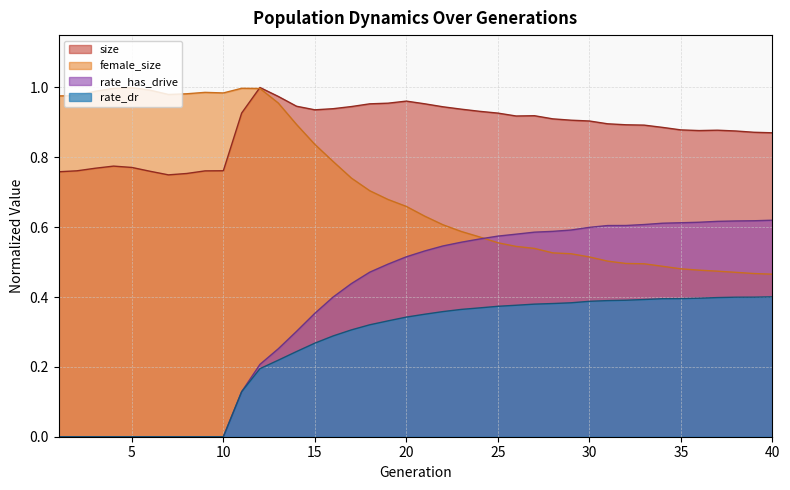

Which series has the largest range (max minus min)?

rate_has_drive